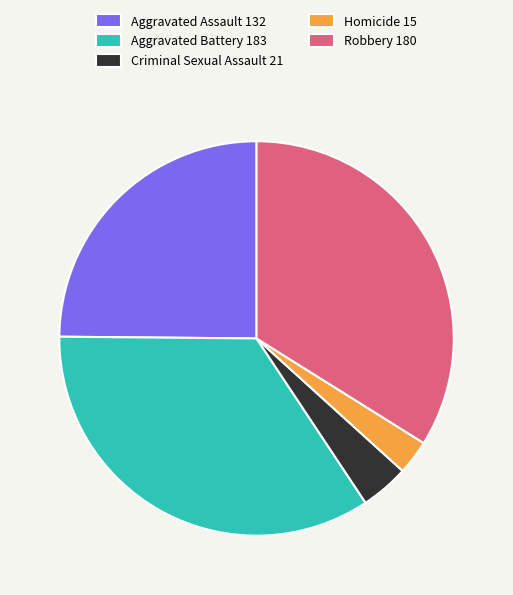

The Criminal Sexual Assault slice represents 4% of the pie. True or false?

True